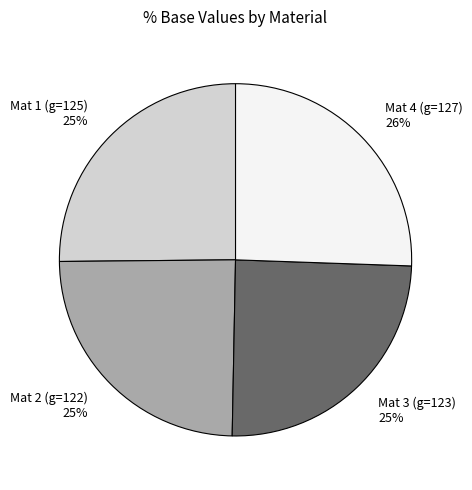

True or false: Mat 1 (g=125) 25% accounts for 18% of the total.

False